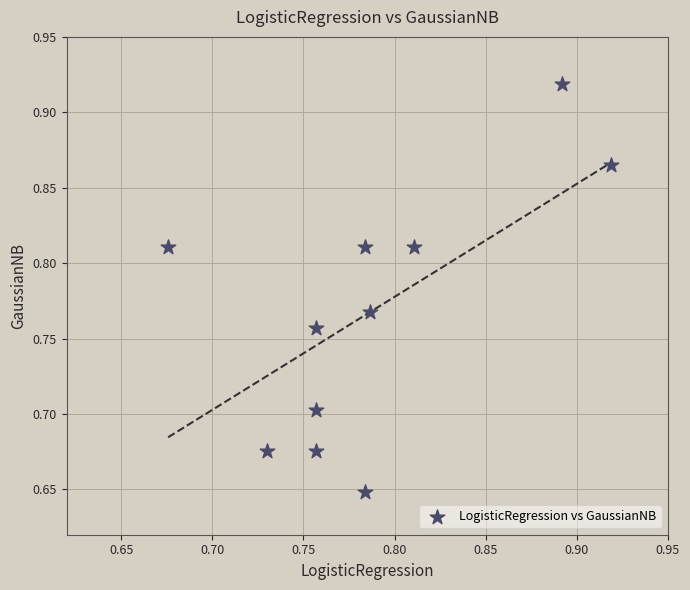

What is the range of Y values (max minus min)?

0.3